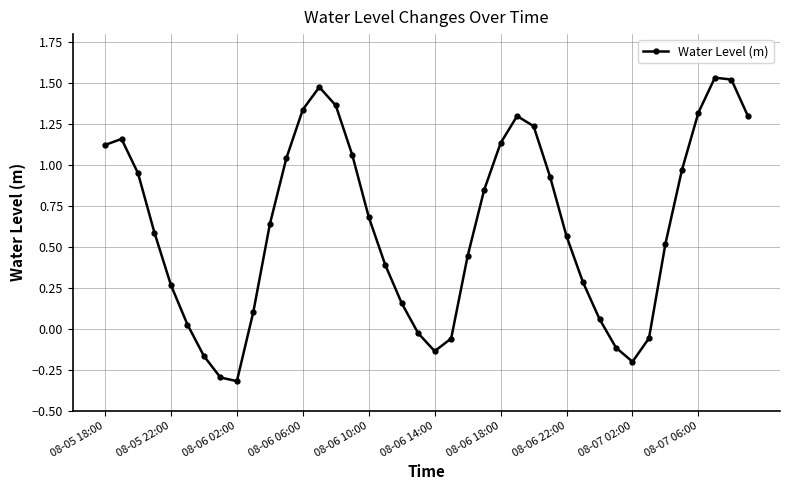

How many interior local peaks (higher than both neighbors) does the data have?

4